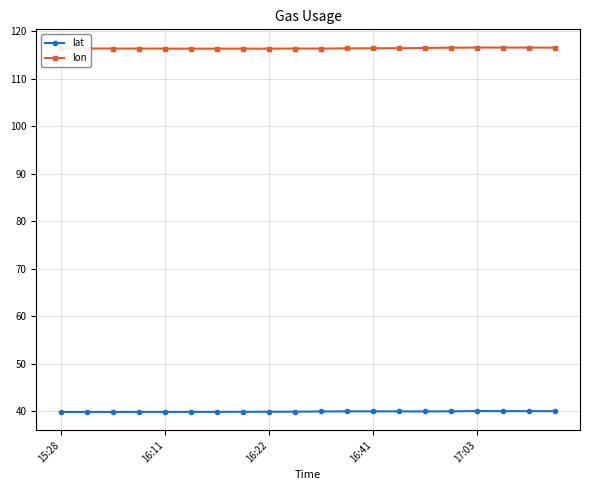

True or false: lon has more than 0 points higher than both neighbors.

True